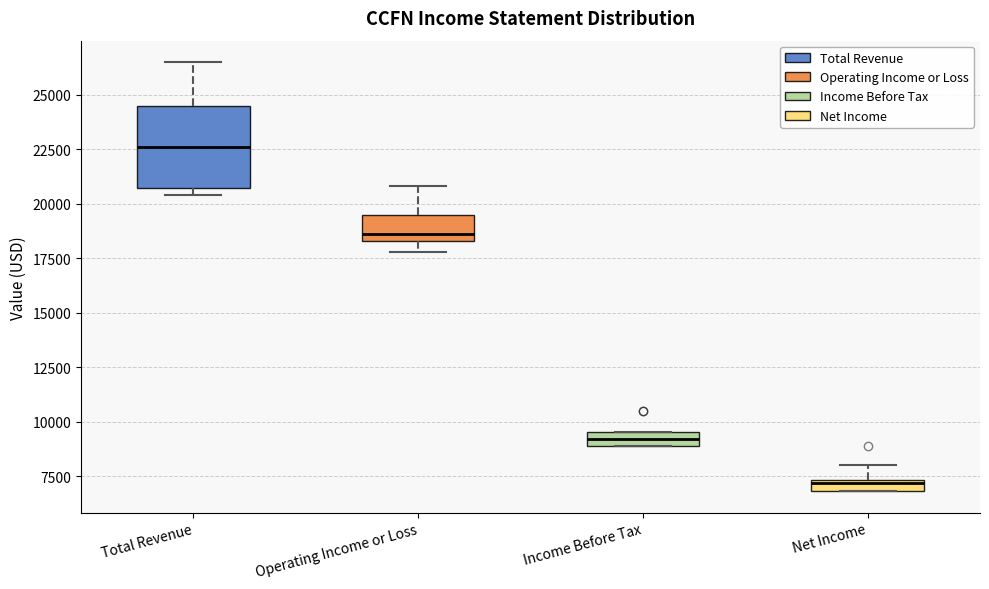

Which box has the lowest median line?

Net Income